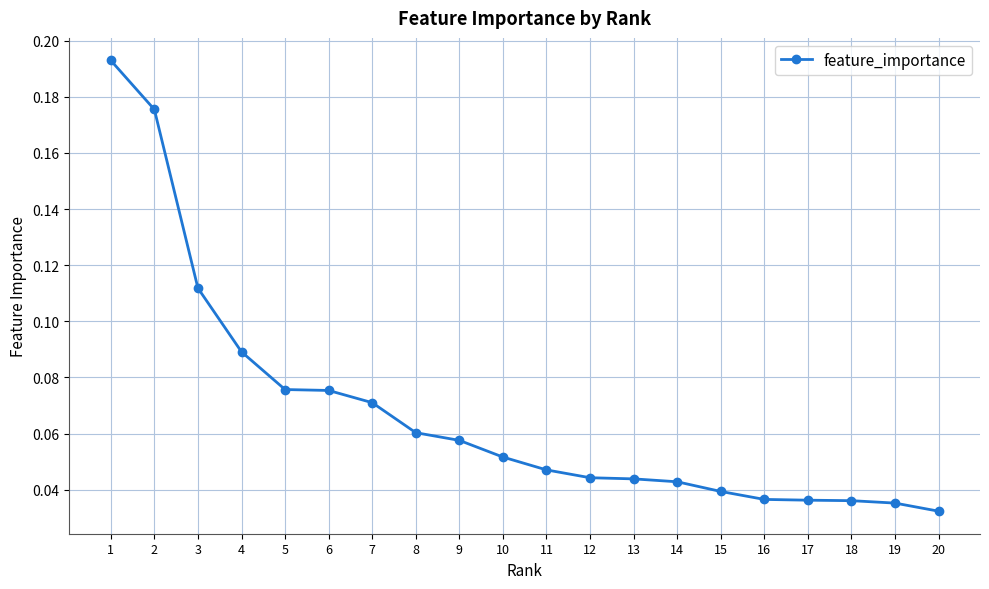

True or false: the data shows 0.0 at 7.

False